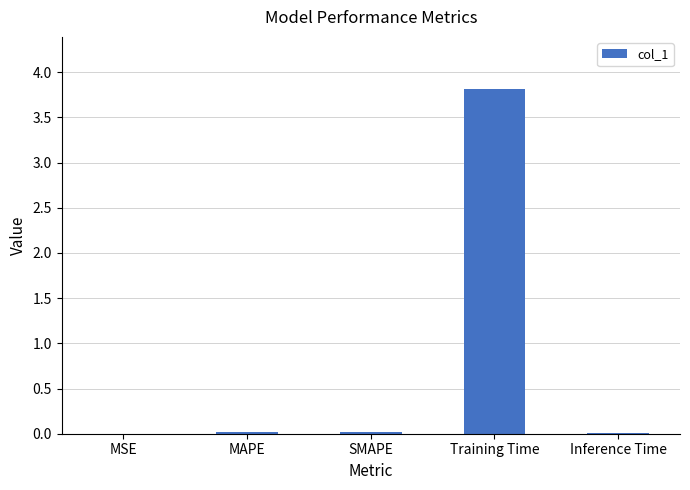

Which label corresponds to the largest value in the chart?

Training Time